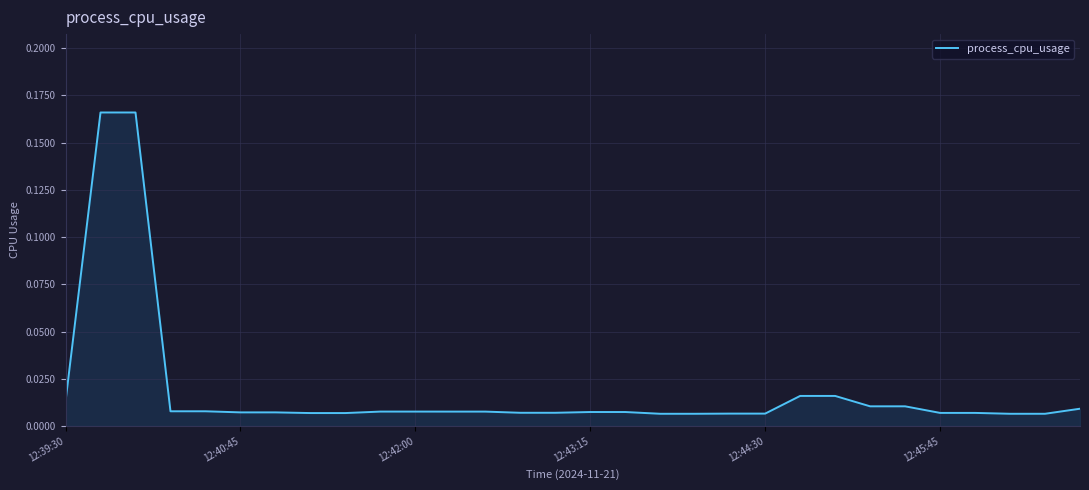

Is this an area chart (filled region under the line)?

Yes